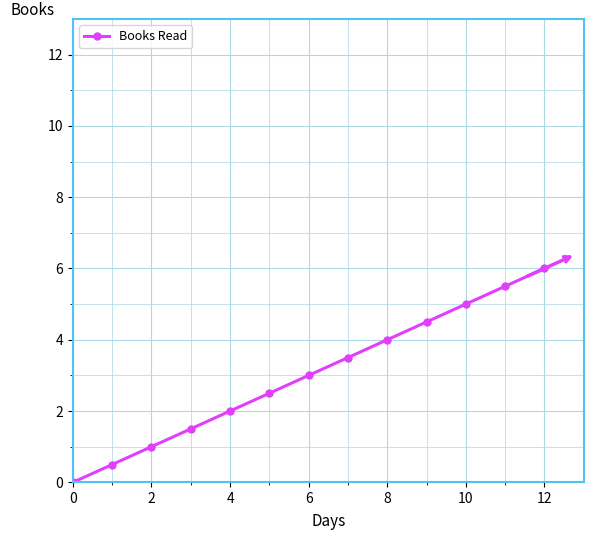

What is the maximum value shown in the chart?

6.0